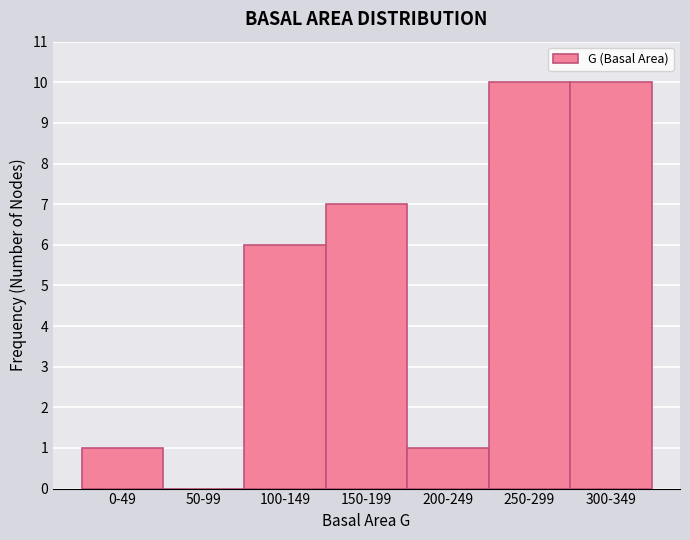

Reading left to right, transcribe all the data shown in this chart.

0-49=1	50-99=0	100-149=6	150-199=7	200-249=1	250-299=10	300-349=10